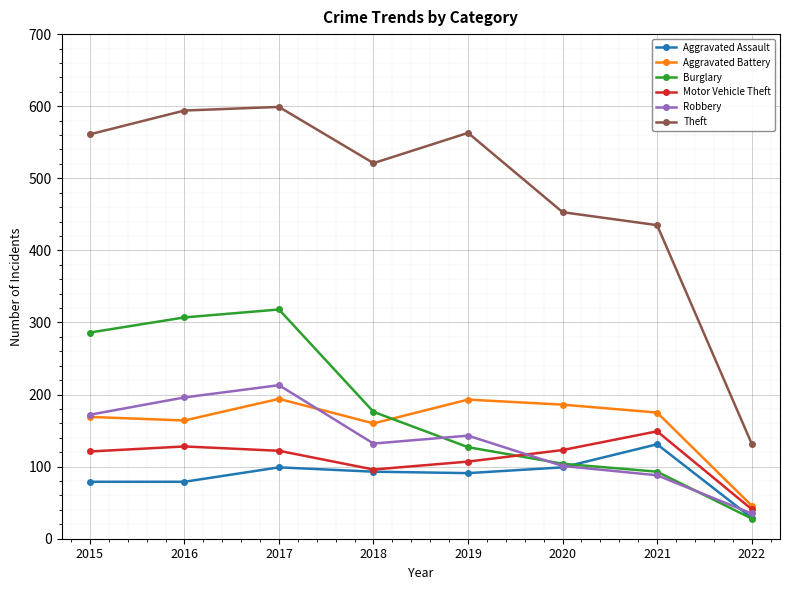

Where does the Motor Vehicle Theft series first go above 122?

2016